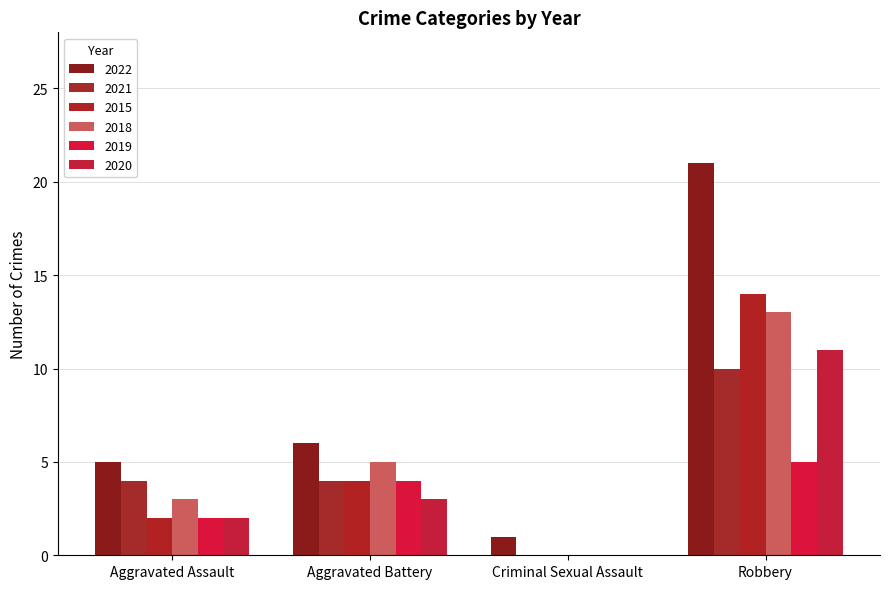

Rank the series at Robbery from highest to lowest value.

2022, 2015, 2018, 2020, 2021, 2019